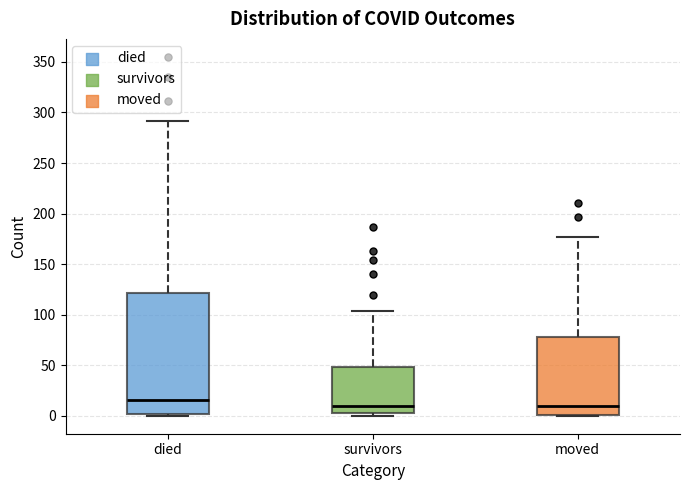

Where does the upper whisker of the box for moved end on the y-axis? The values are not printed on the chart, so give them approximately, as read against the axis.

175